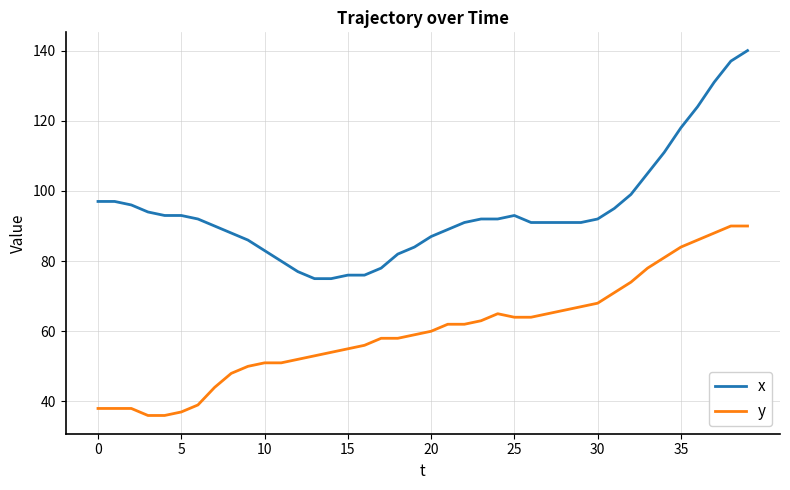

List the series in order of their overall mean, lowest first.

y, x